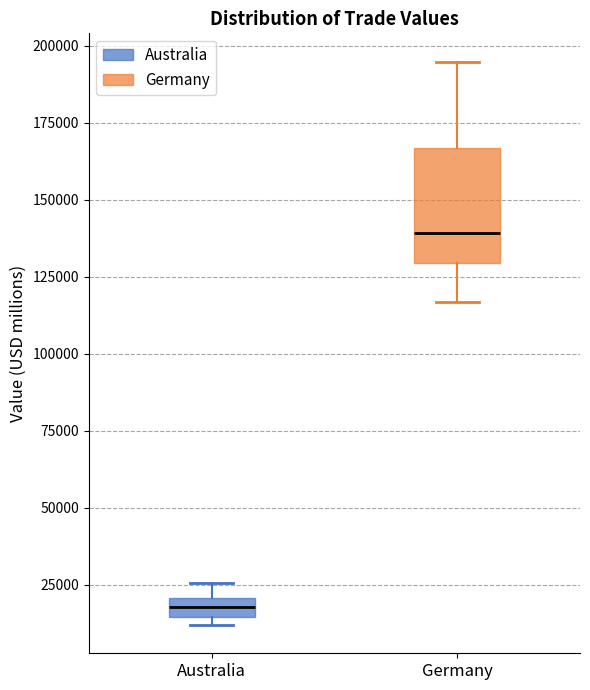

Comparing the boxes themselves (not the whiskers), which one is the tallest?

Germany